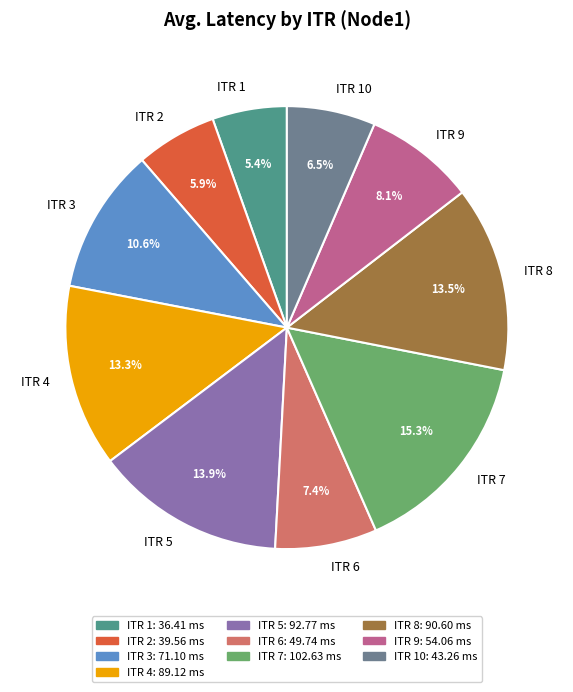

Which slice is the largest?

ITR 7